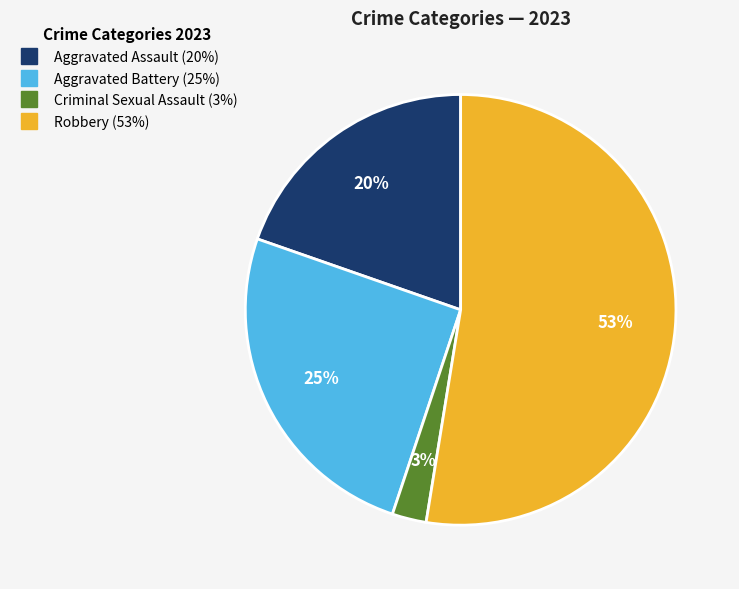

Do Aggravated Battery and Aggravated Assault together represent more than half of the pie?

No